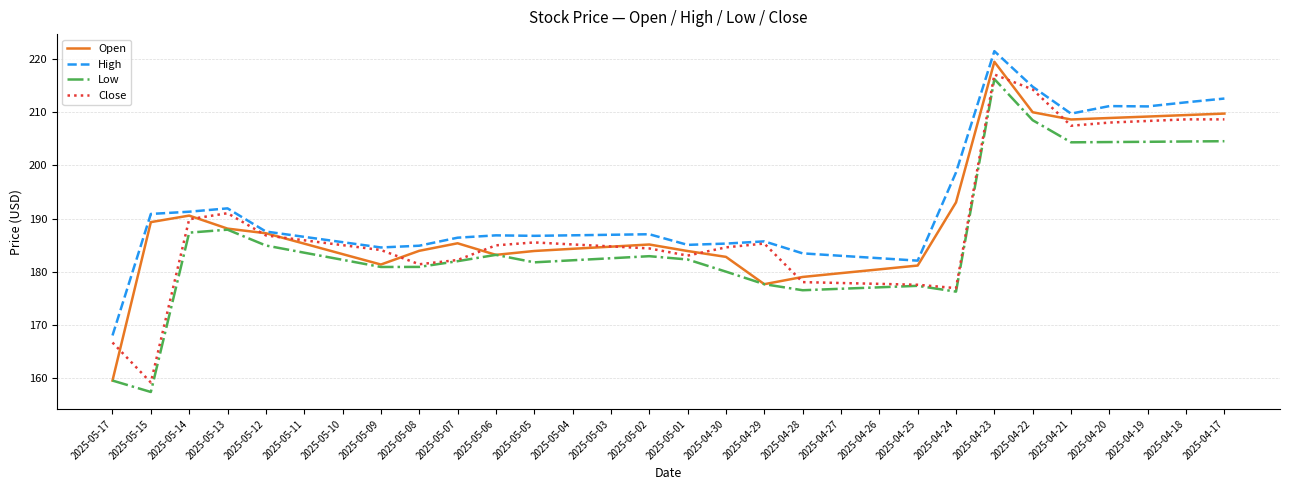

What is the difference between the maximum and minimum values in the High series?

53.5